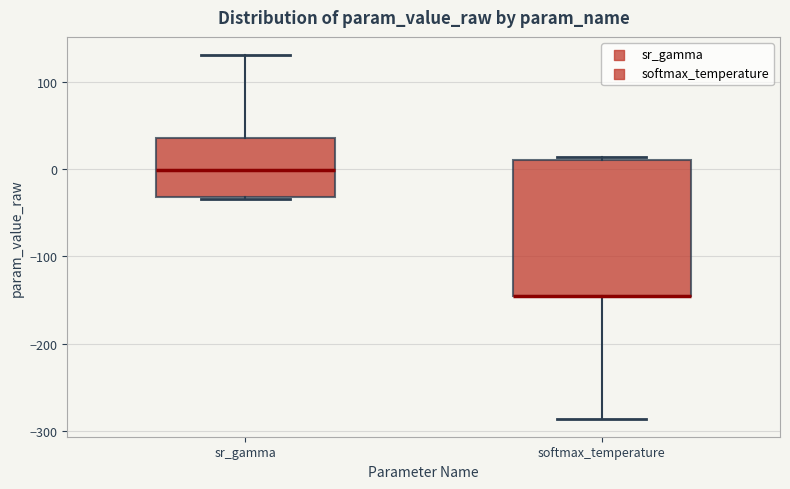

Where is the upper edge of the box for sr_gamma on the y-axis? The values are not printed on the chart, so give them approximately, as read against the axis.

40